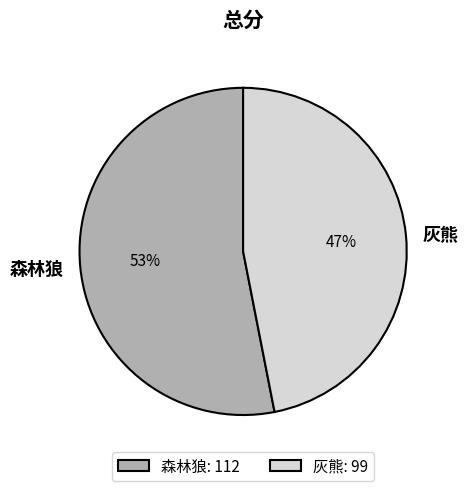

To the nearest percent, what is the combined percentage of 灰熊 and 森林狼?

100%